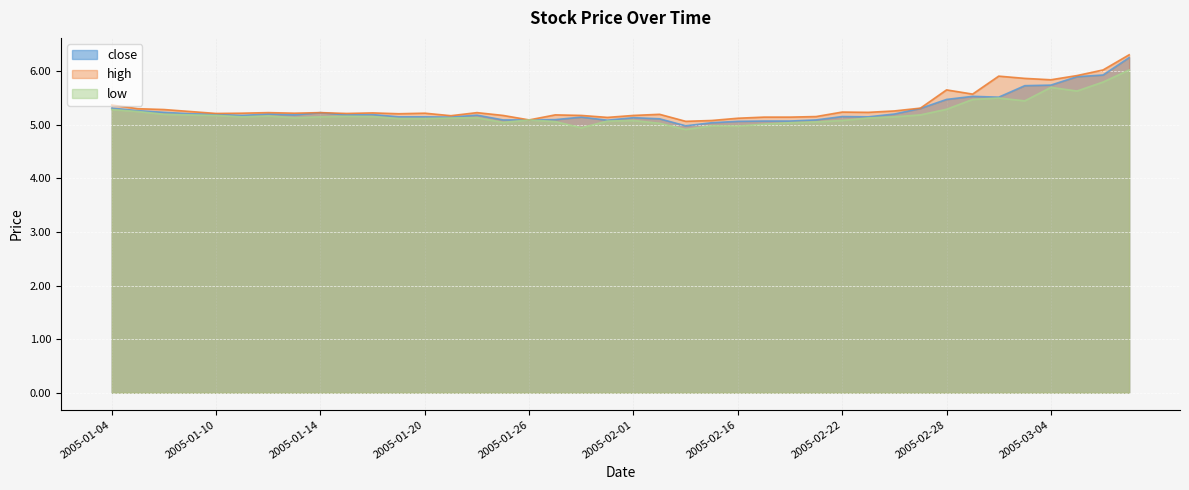

True or false: low and high cross at least once.

False